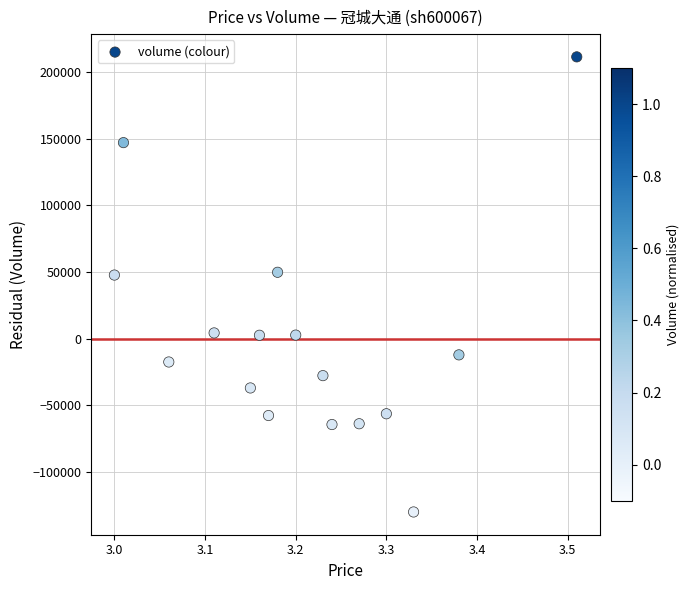

What is the range of X values (max minus min)?

0.5